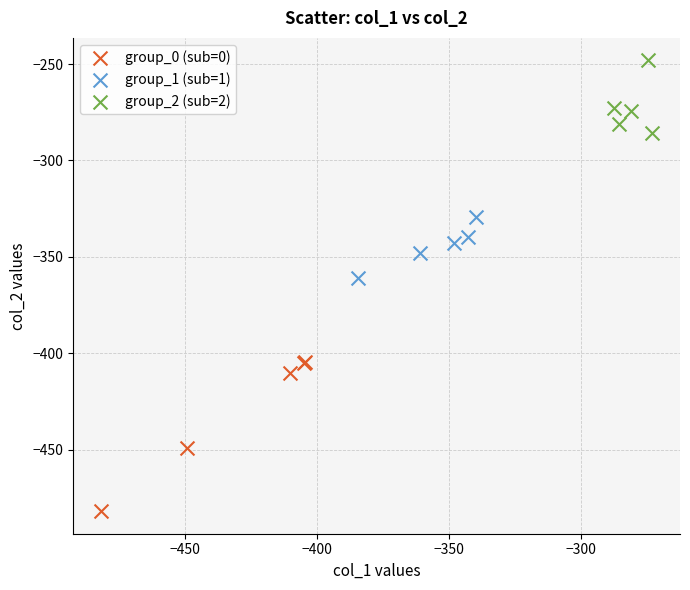

Which series contains the lowest Y value?

group_0 (sub=0)